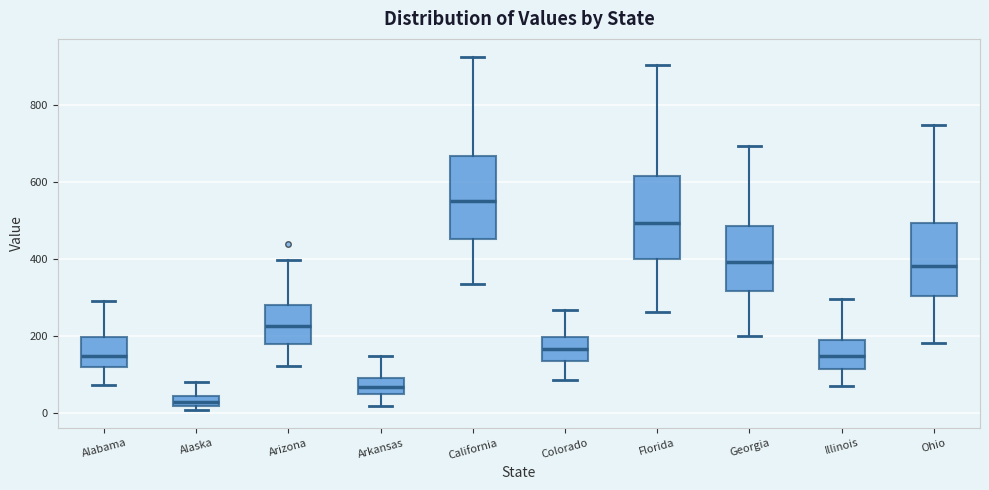

Where does the lower whisker of the box for Alabama end on the y-axis? The values are not printed on the chart, so give them approximately, as read against the axis.

80